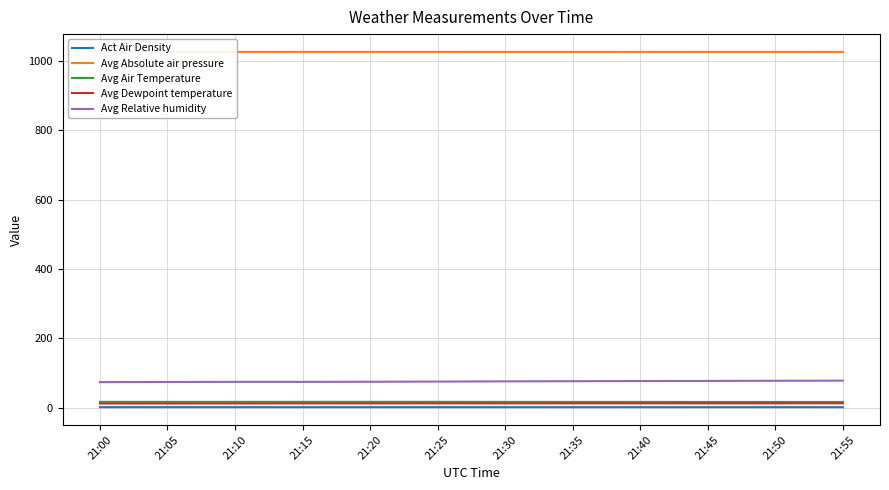

Between 21:05 and 21:10, which is larger?

21:05